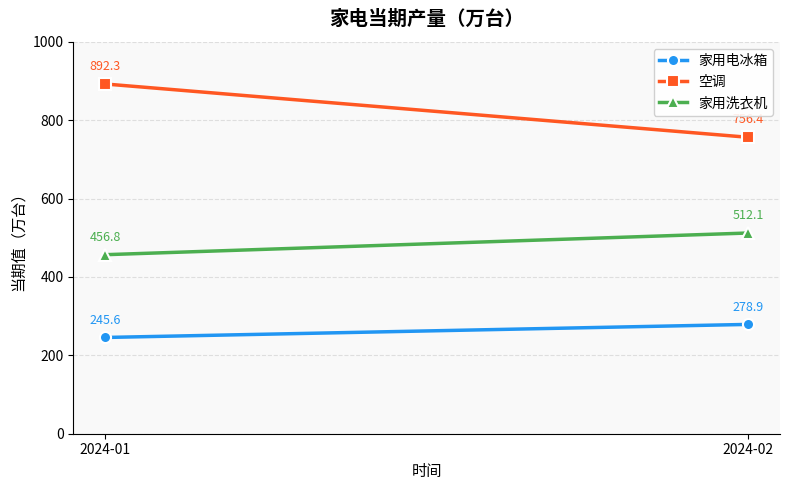

List the labels in order of 空调 value, smallest first.

2024-02, 2024-01